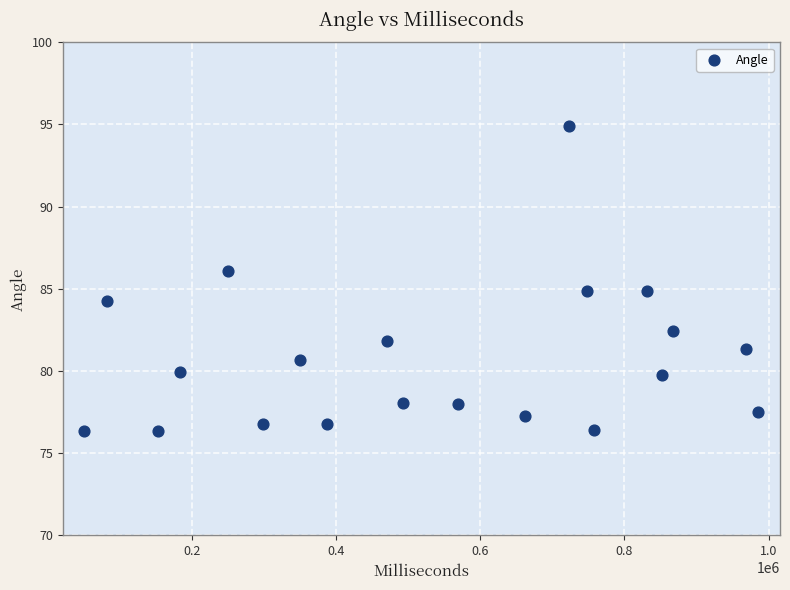

What is the range of Y values (max minus min)?

18.5